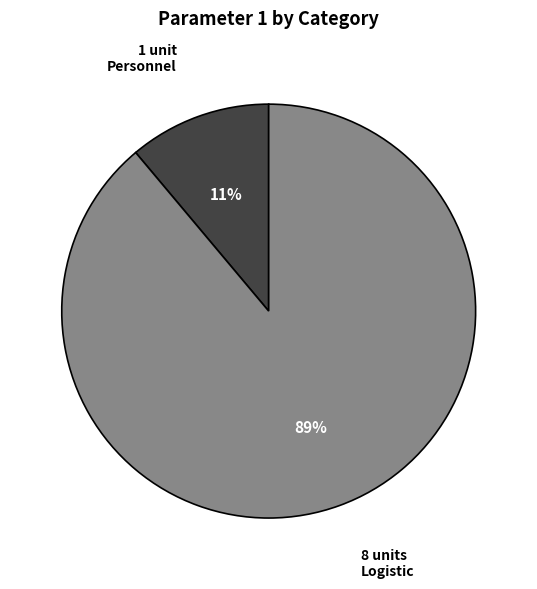

To the nearest percent, what is the difference between the largest and smallest slice percentages?

78%